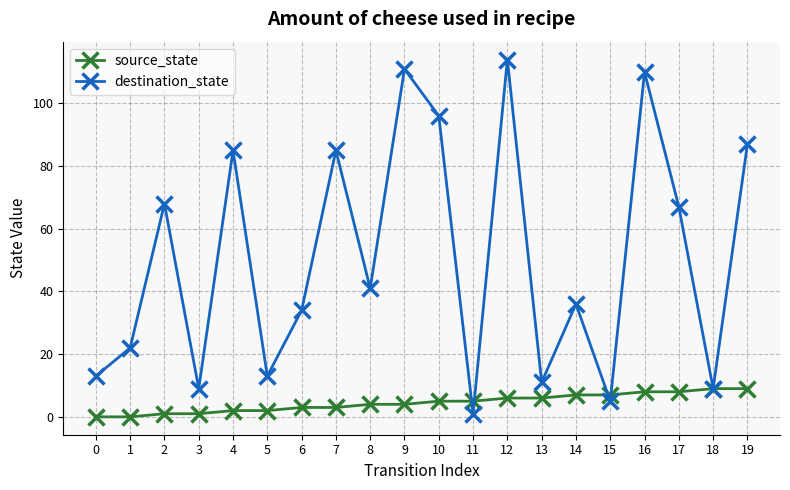

What is the highest value of the destination_state series?

114